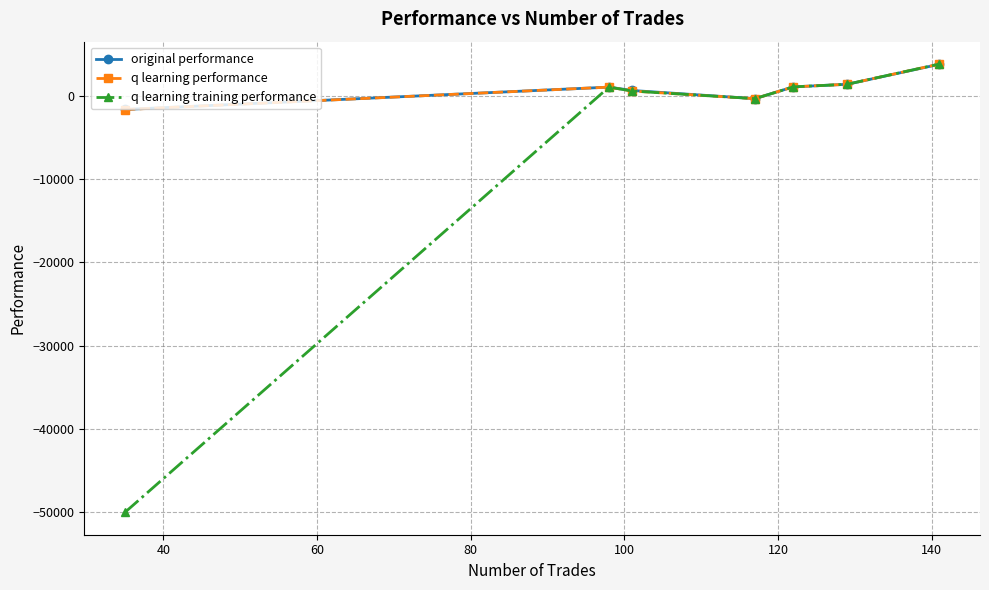

What is the average value of the q learning training performance series?

-6085.8